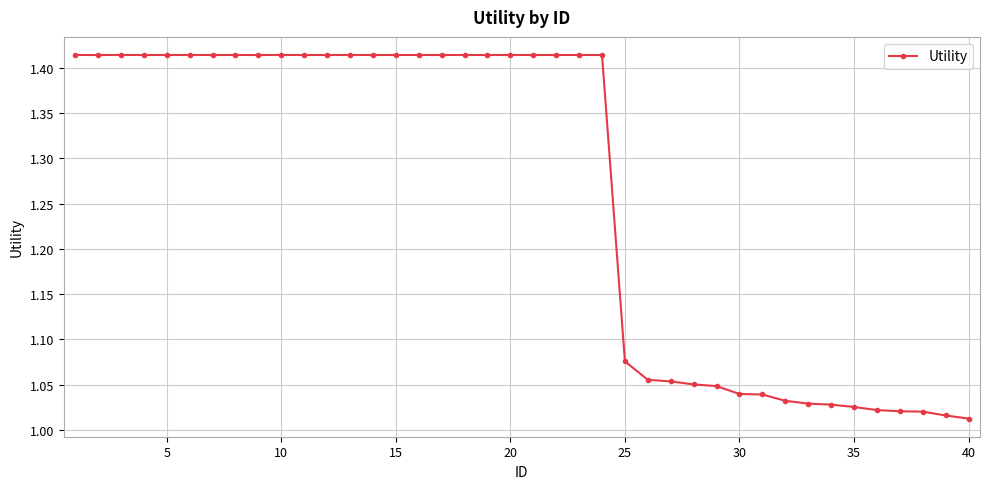

How many lines are shown in the chart?

1